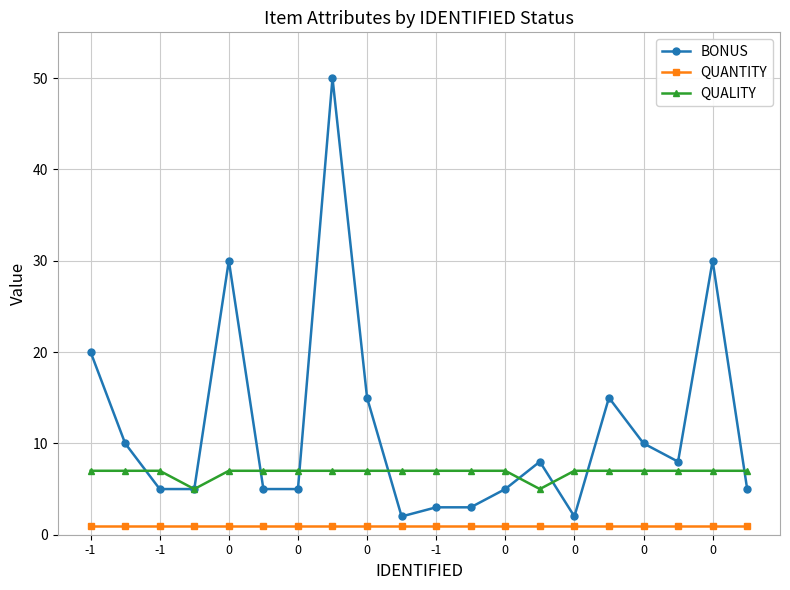

True or false: QUANTITY and QUALITY cross at least once.

False